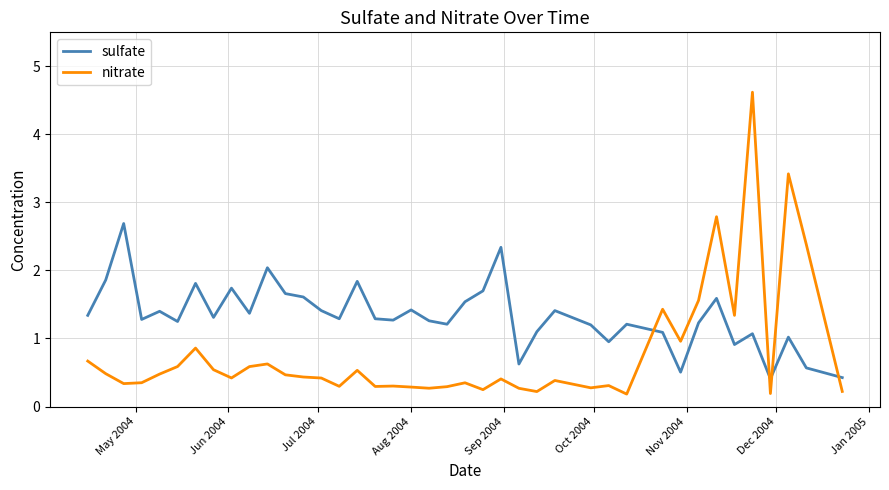

What is the difference between the maximum and minimum values in the sulfate series?

2.3